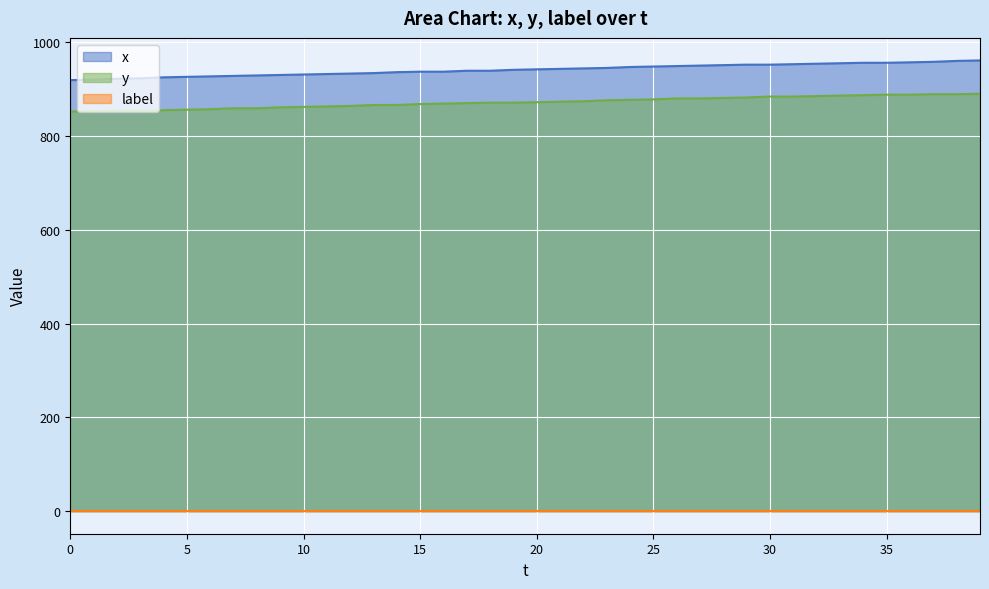

True or false: x has more than 0 points higher than both neighbors.

False